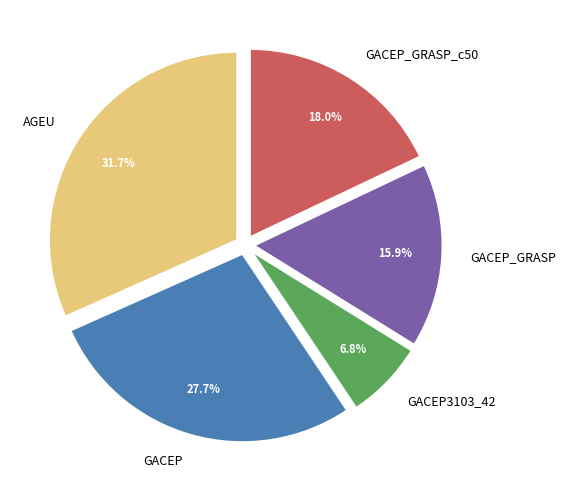

What is the ratio of the value at GACEP3103_42 to the value at AGEU?

0.2